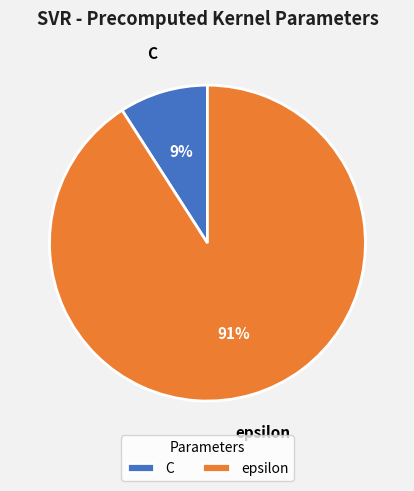

Which has a higher value, epsilon or C?

epsilon